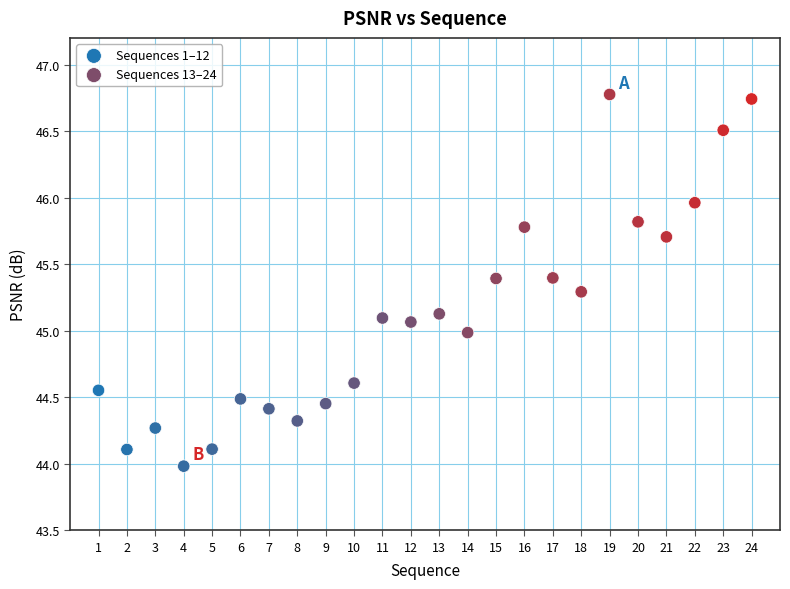

Which series has the largest Y range (max minus min)?

Sequences 13–24